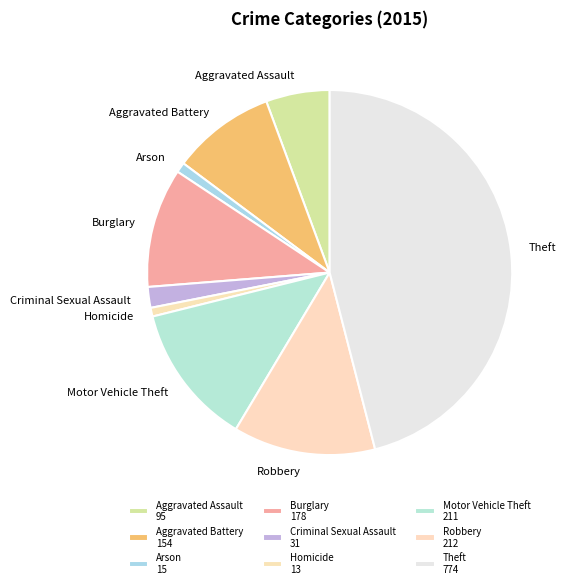

What is the largest slice in the pie chart?

Theft